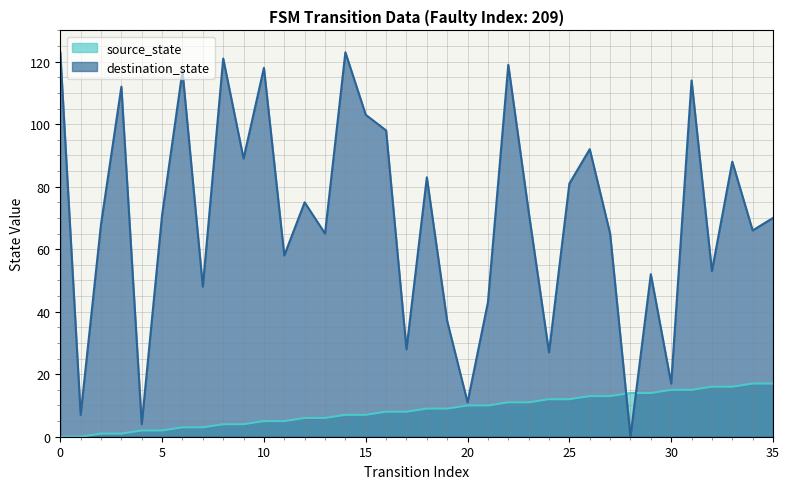

What is the difference between the highest and lowest values at 32?

37